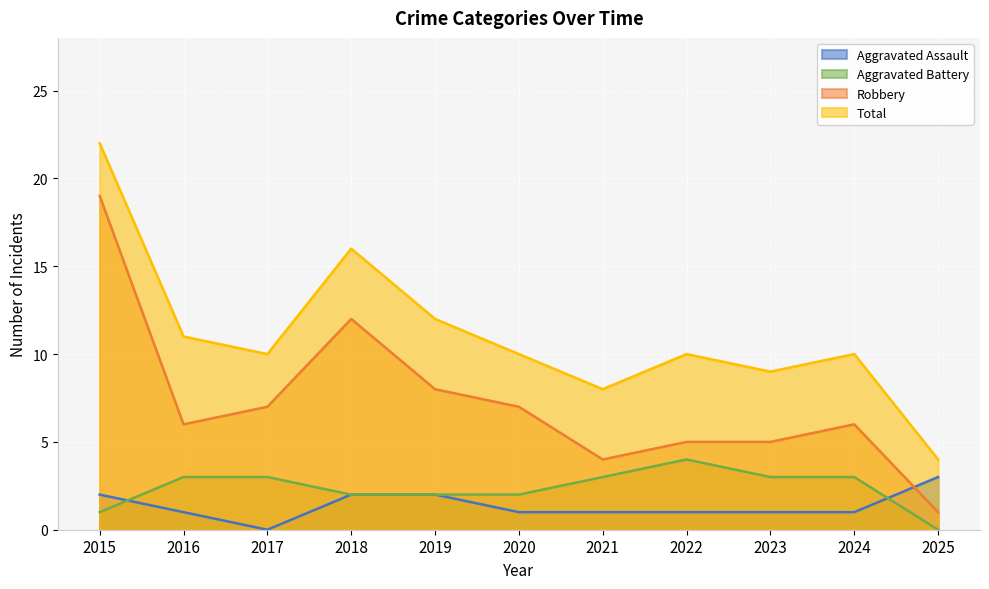

How many data points in Robbery are above 6?

5